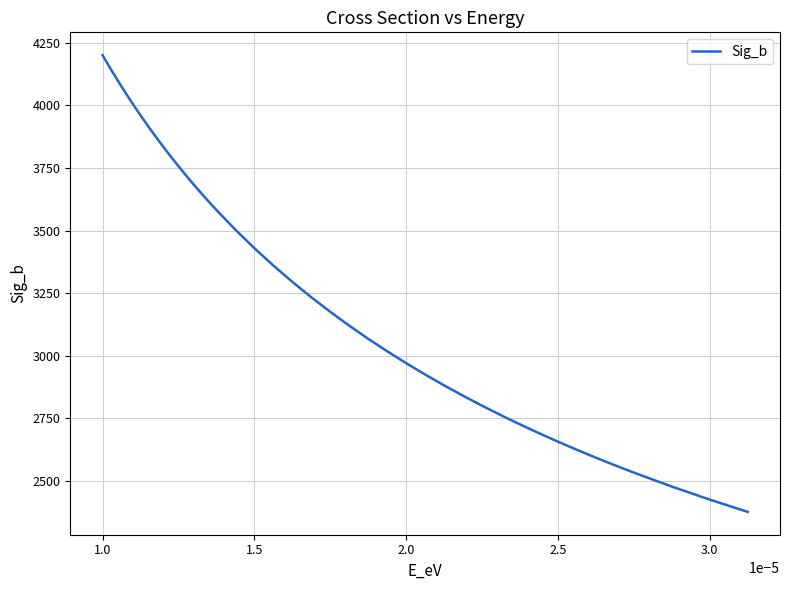

What is the minimum value shown in the chart?

2376.9